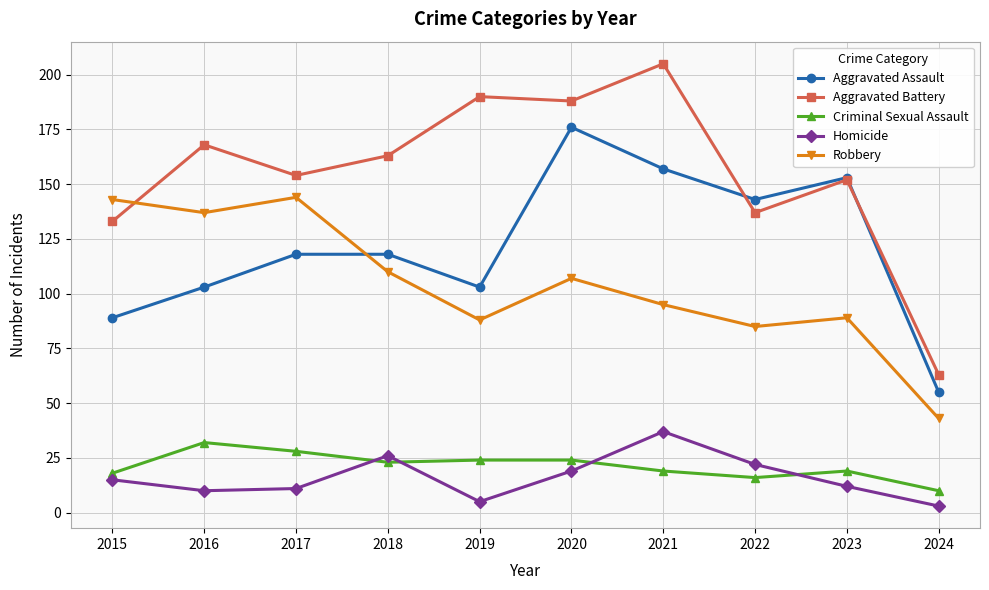

Rank the series at 2021 from highest to lowest value.

Aggravated Battery, Aggravated Assault, Robbery, Homicide, Criminal Sexual Assault